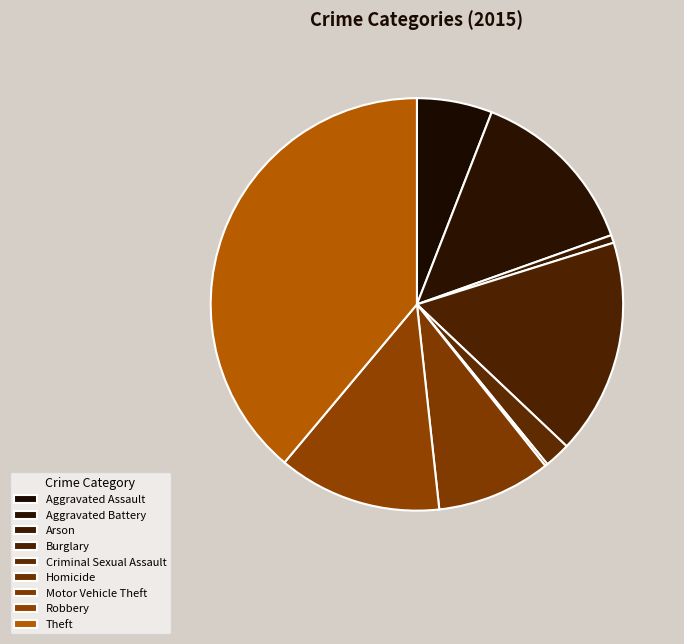

What is the change in value from Criminal Sexual Assault to Theft?

+181